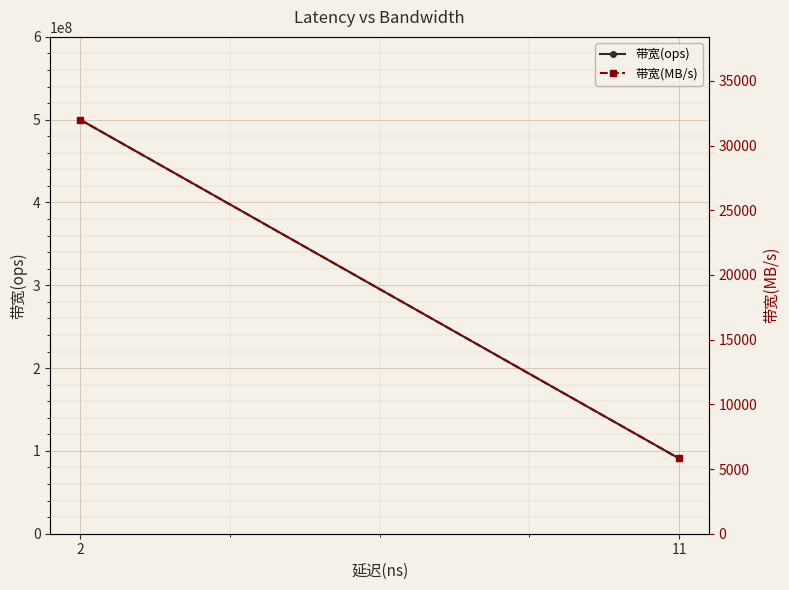

At how many categories does at least one series exceed 333937402?

1